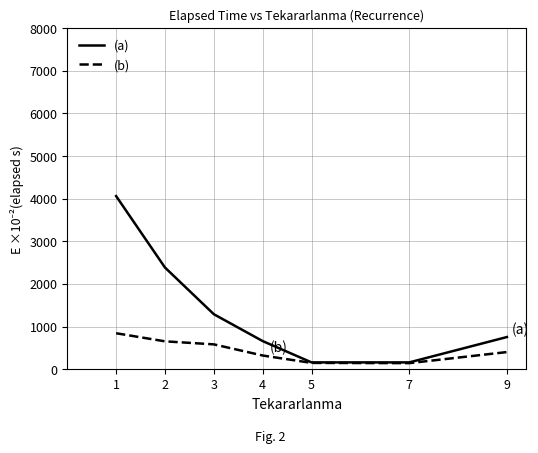

What is the difference between the highest and lowest values at 2?

1730.9